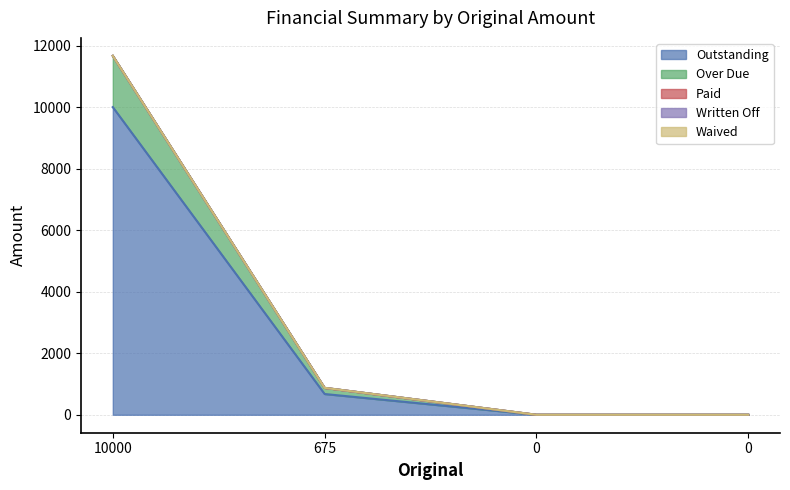

What are all the series names shown in the legend?

Outstanding, Over Due, Paid, Written Off, Waived